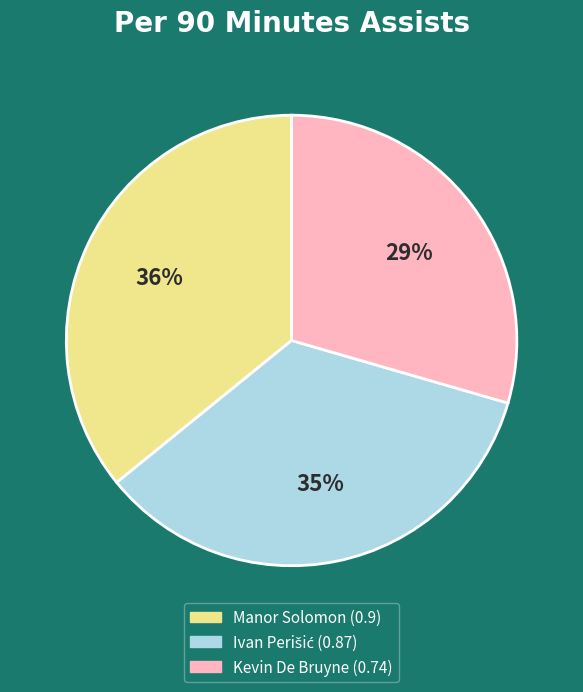

Which slice is the largest?

Manor Solomon